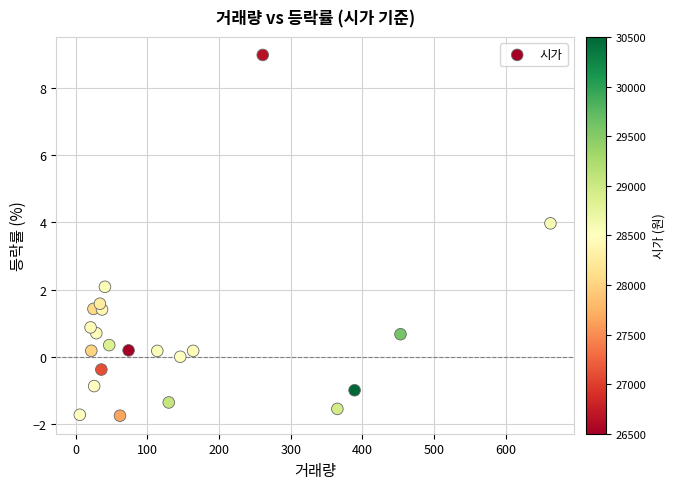

What is the range of Y values (max minus min)?

10.7